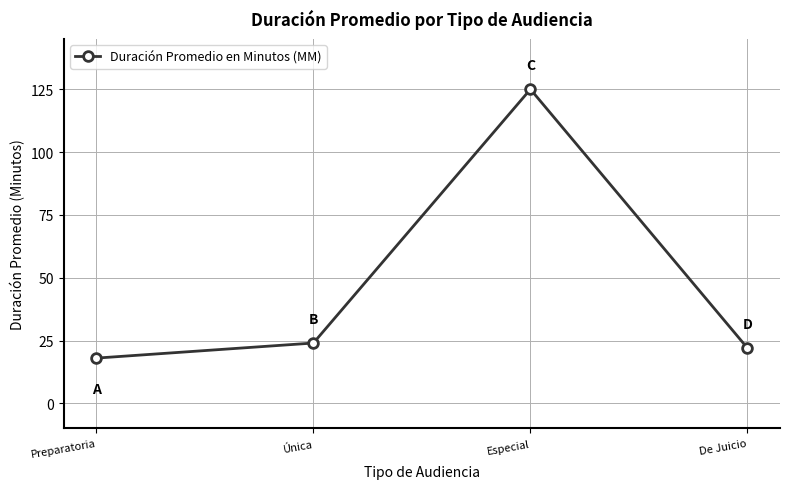

How many lines are shown in the chart?

1